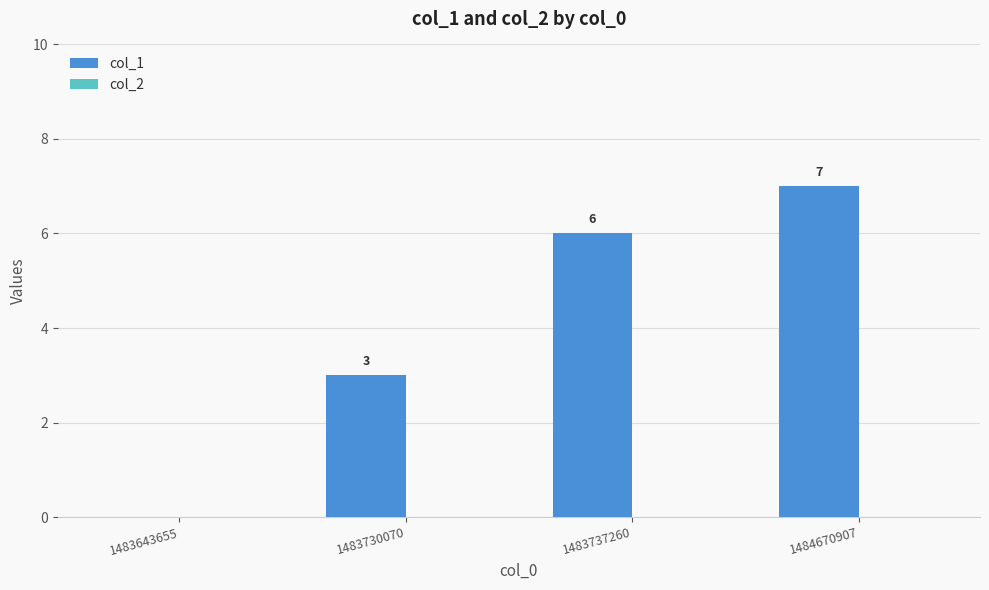

Between 1484670907 and 1483730070, which is larger?

1484670907